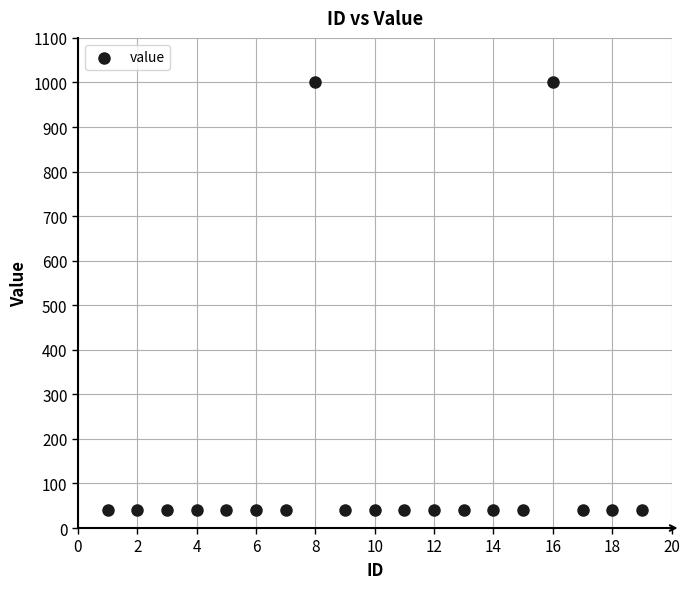

What is the range of X values (max minus min)?

18